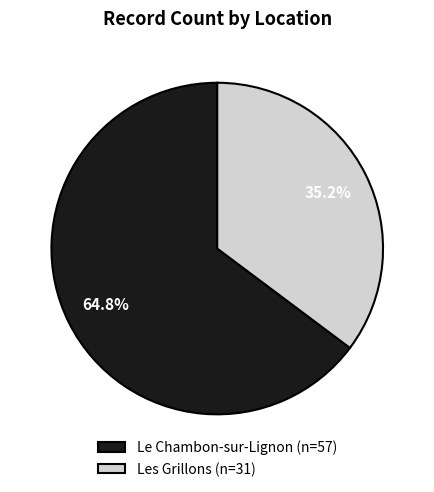

How many segments does this pie chart have?

2